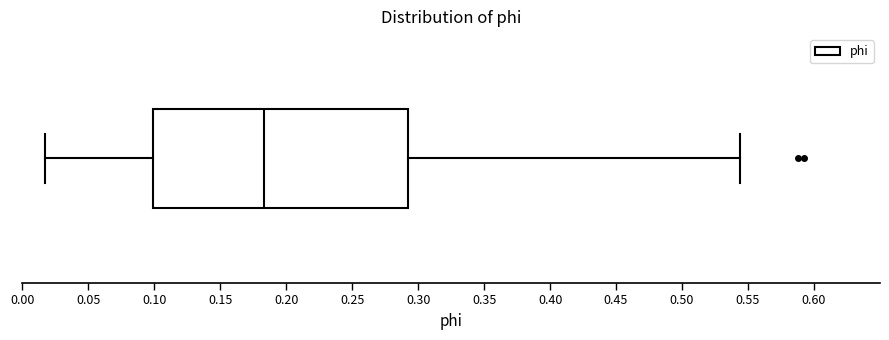

Where does the median line of the box sit on the x-axis? The values are not printed on the chart, so give them approximately, as read against the axis.

0.185